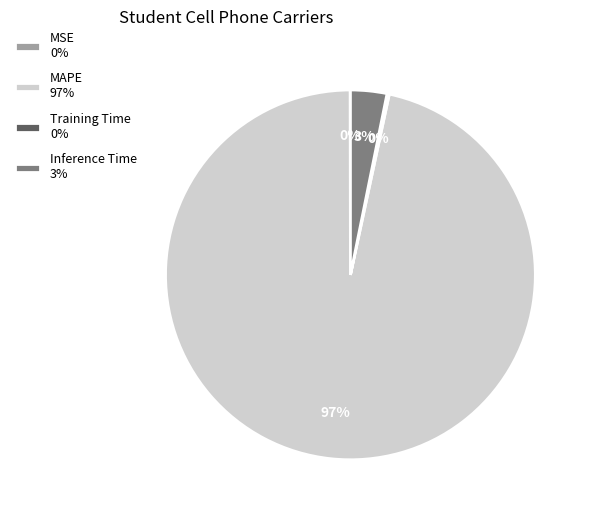

The Inference Time slice represents 13% of the pie. True or false?

False